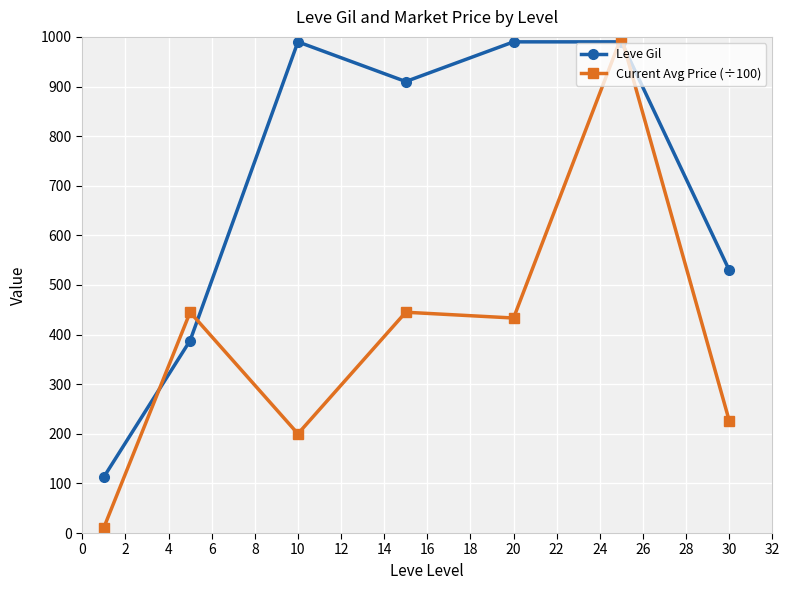

Which series has the largest total across all categories?

Leve Gil